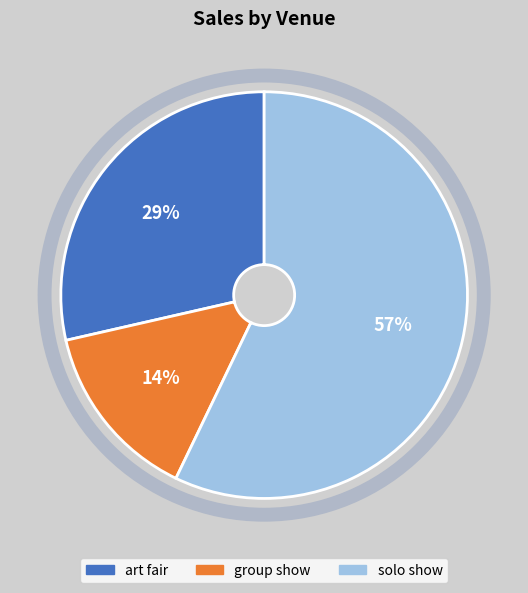

How many slices are in this pie chart?

3